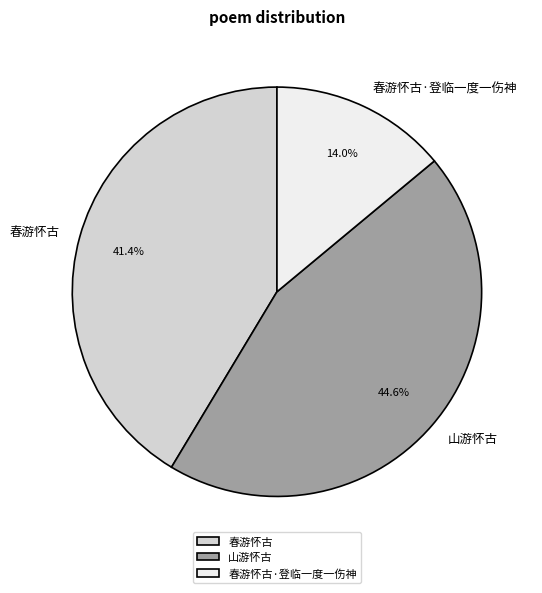

Is it true that 春游怀古 is 41% of the pie?

True